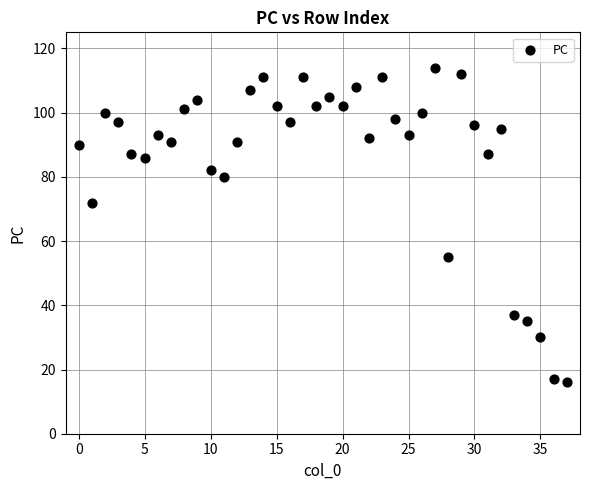

What is the range of Y values (max minus min)?

98